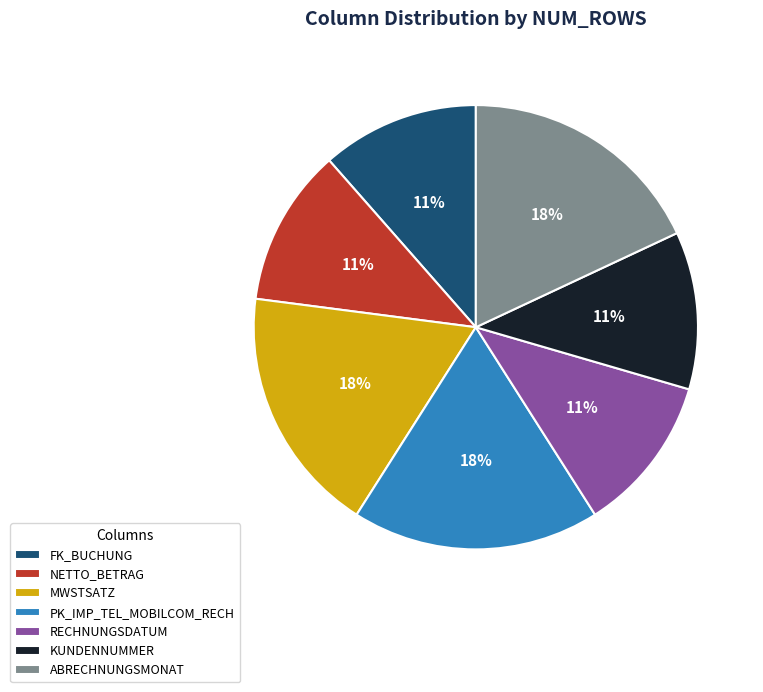

Is there any slice that represents more than half of the pie?

No